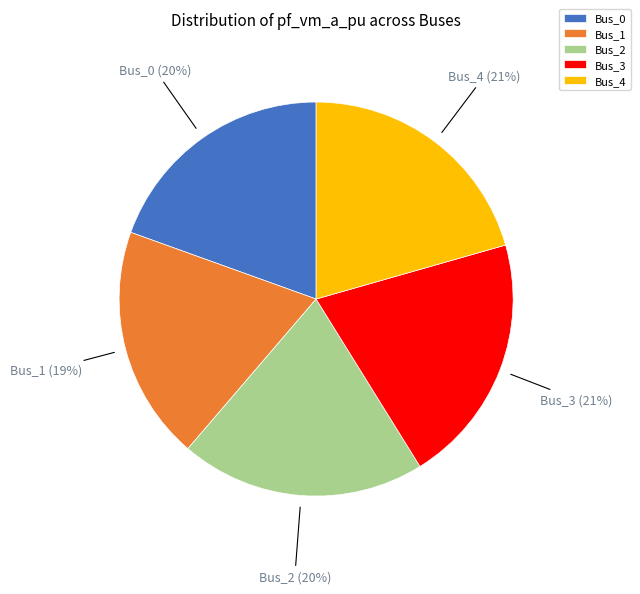

Does any single category account for the majority?

No